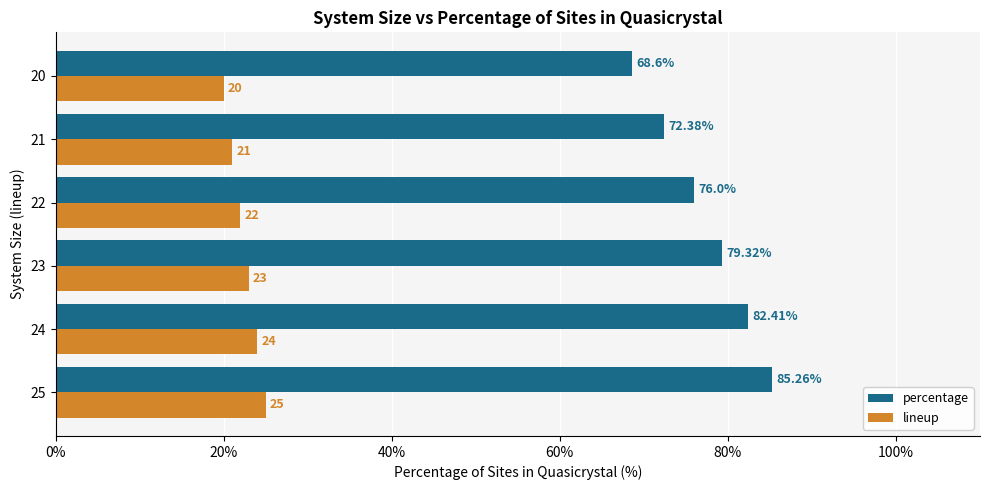

Is the value of lineup at 21 greater than the value of percentage at 20?

No